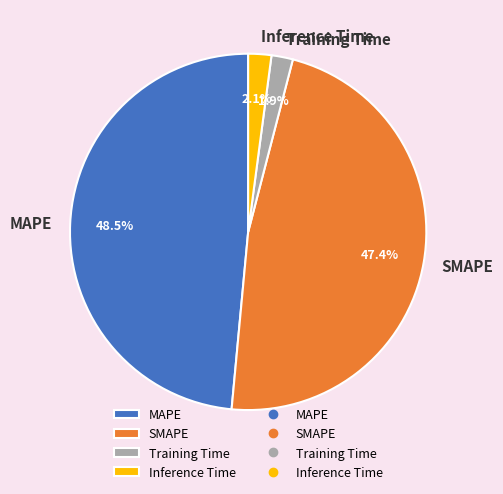

Approximately how many times larger is the value at SMAPE compared to MAPE?

1.0